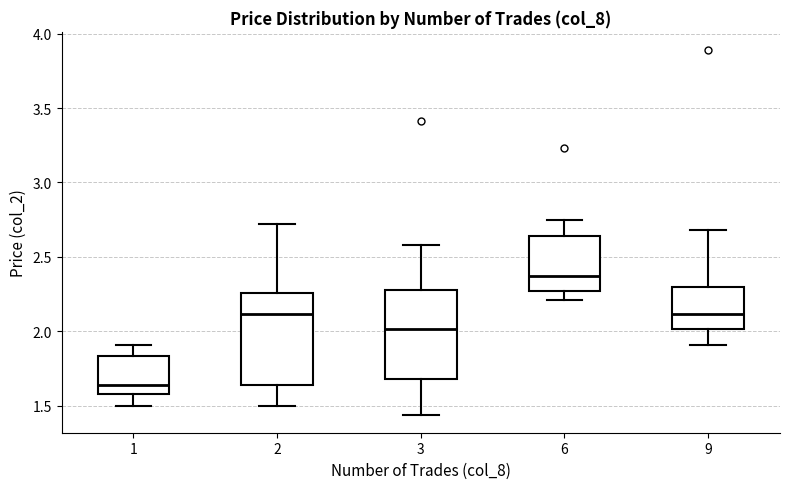

Where does the upper whisker of the box at x = 6 end on the y-axis? The values are not printed on the chart, so give them approximately, as read against the axis.

2.75